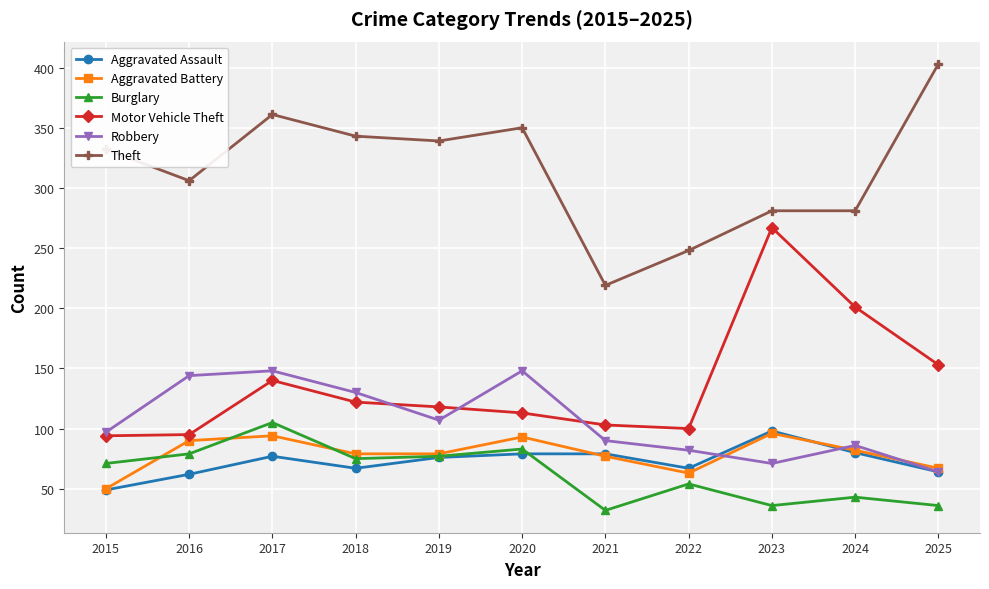

At 2018, list the series in order from smallest to largest.

Aggravated Assault, Burglary, Aggravated Battery, Motor Vehicle Theft, Robbery, Theft